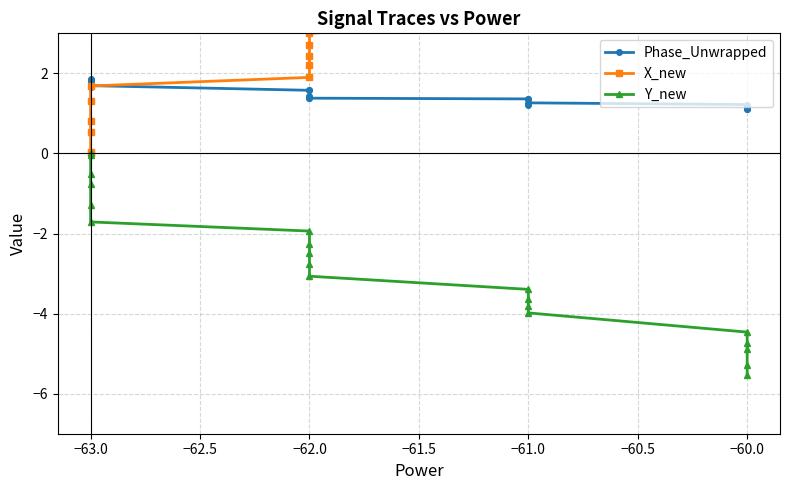

What is the average value of the Phase_Unwrapped series?

1.4